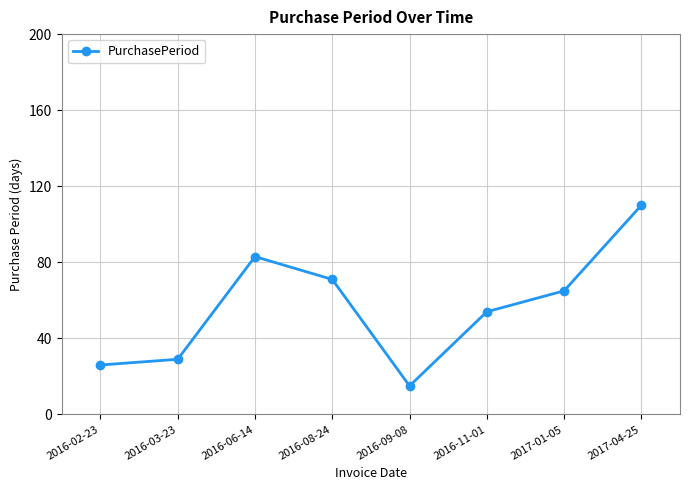

The chart shows a value of 8 at 2016-02-23. True or false?

False